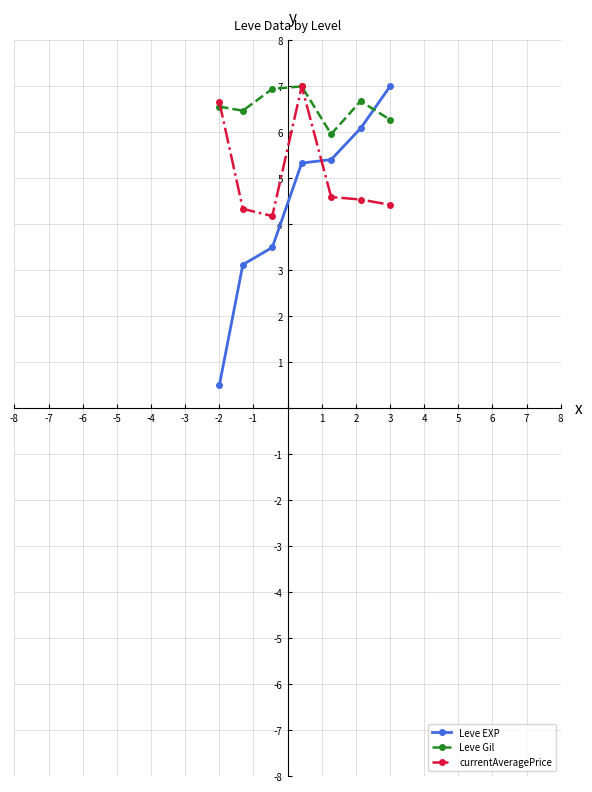

What is the average value of the currentAveragePrice series?

5.1